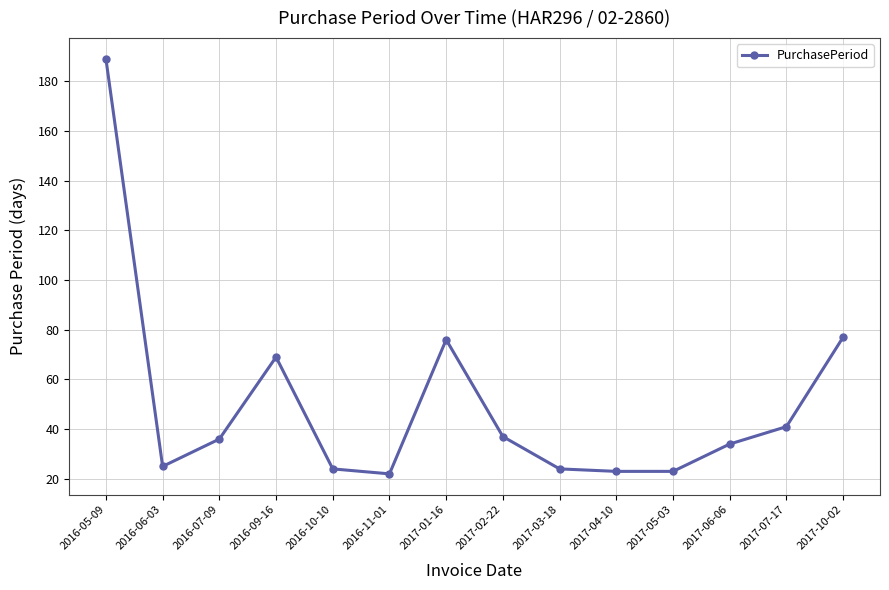

What is the difference between the maximum and second lowest values?

166